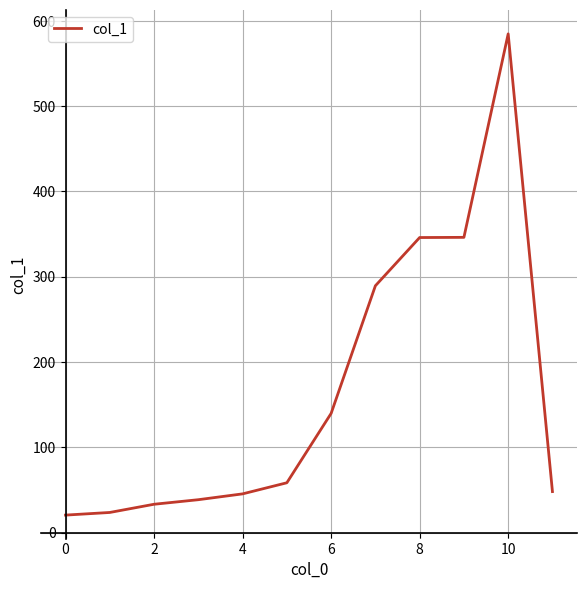

What is the average value?

164.6